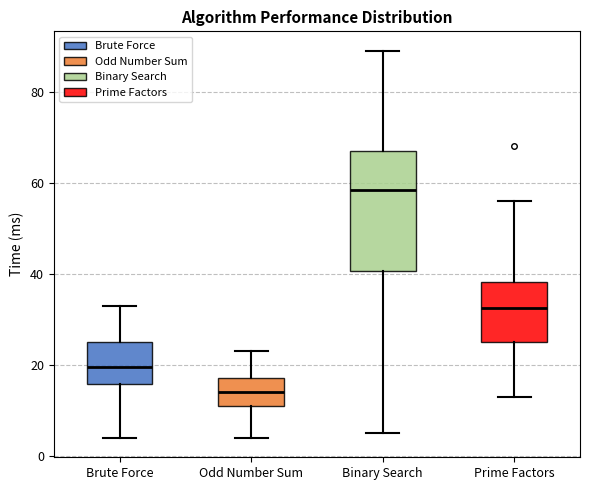

Reading left to right, transcribe this box plot: for each box, give where its median line is, the range the box spans, and where its two whiskers end, as read against the y-axis. The values are not printed on the chart, so give them approximately, as read against the axis.

Brute Force: median 20, box 16 to 26, whiskers 4 to 34
Odd Number Sum: median 14, box 12 to 18, whiskers 4 to 24
Binary Search: median 58, box 40 to 68, whiskers 6 to 90
Prime Factors: median 32, box 26 to 38, whiskers 14 to 56